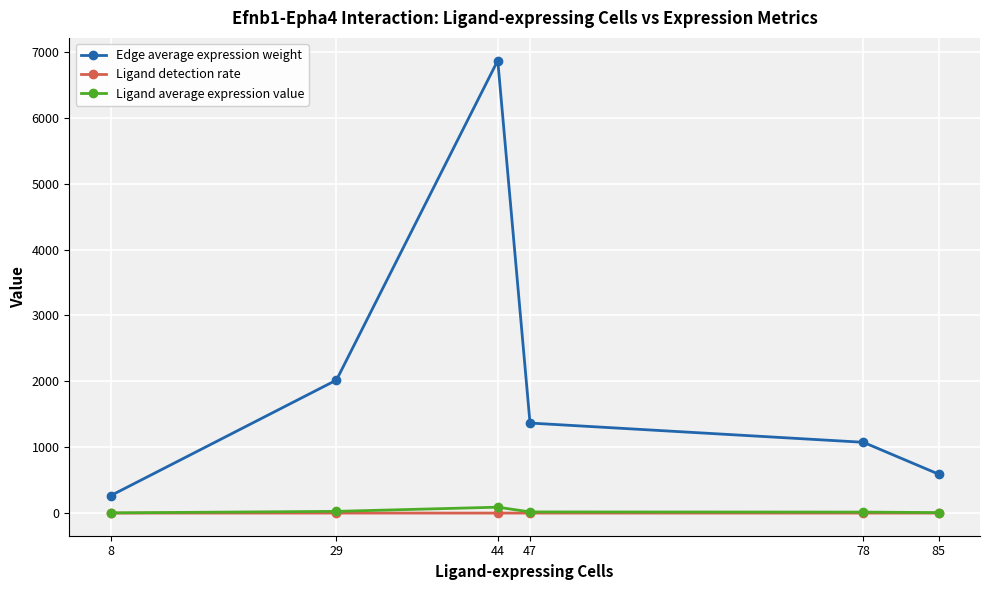

What is the difference between the second highest and minimum values in the Edge average expression weight series?

1754.6